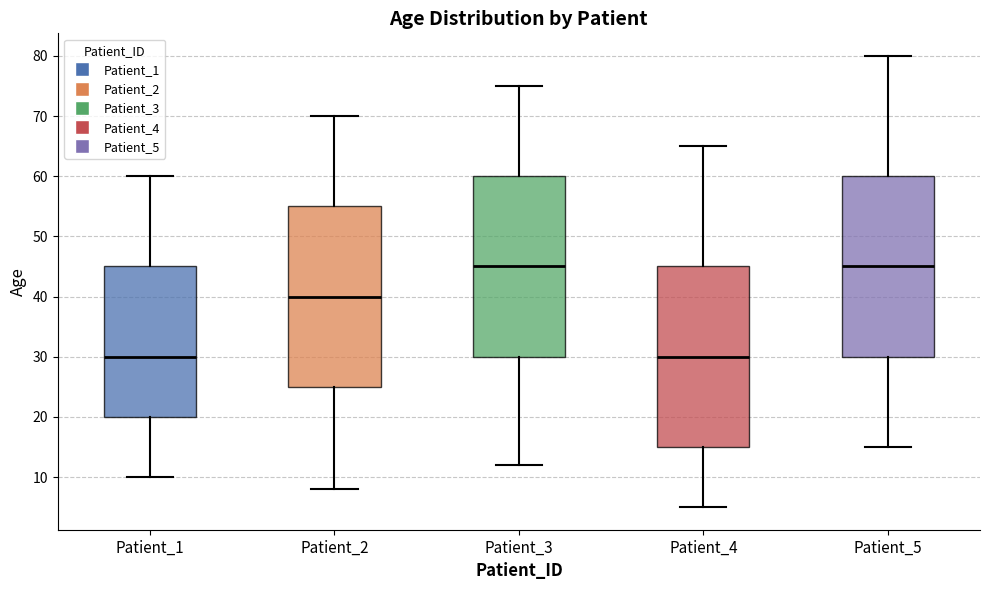

Where is the lower edge of the box for Patient_5 on the y-axis? The values are not printed on the chart, so give them approximately, as read against the axis.

30